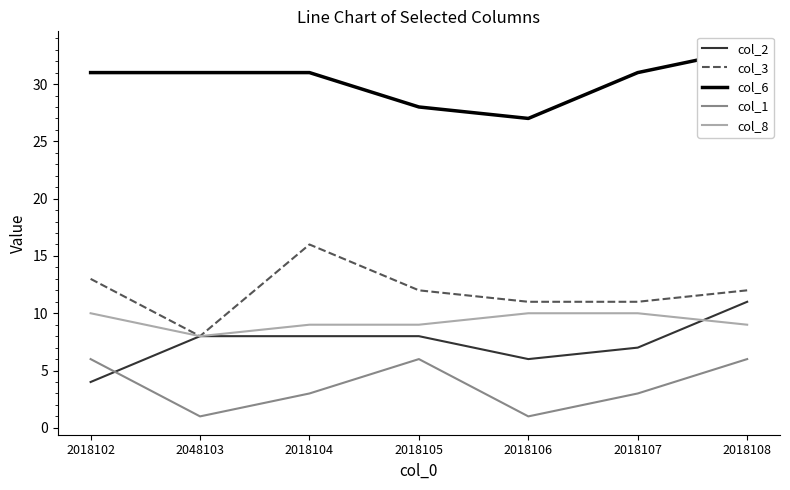

Which series changed the most between 2018104 and 2018106?

col_3